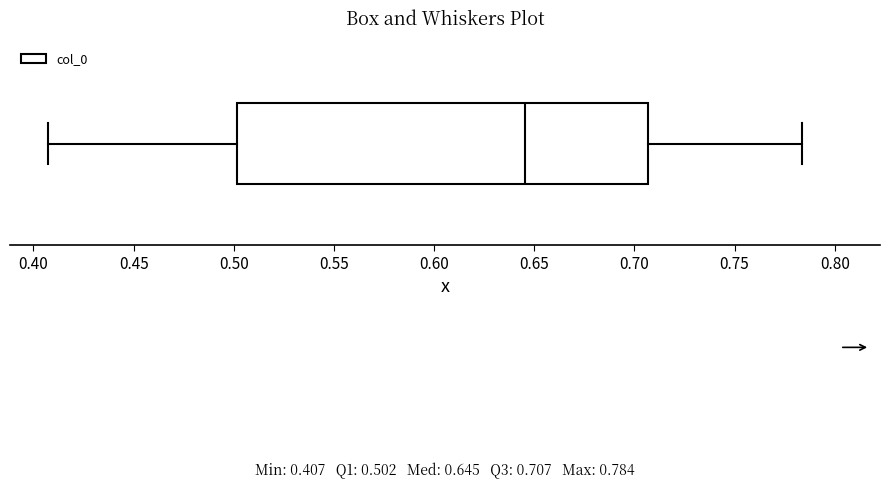

Transcribe this box plot: give where the median line is, the range the box spans, and where the two whiskers end, as read against the x-axis. The values are not printed on the chart, so give them approximately, as read against the axis.

median 0.645, box 0.500 to 0.705, whiskers 0.405 to 0.785